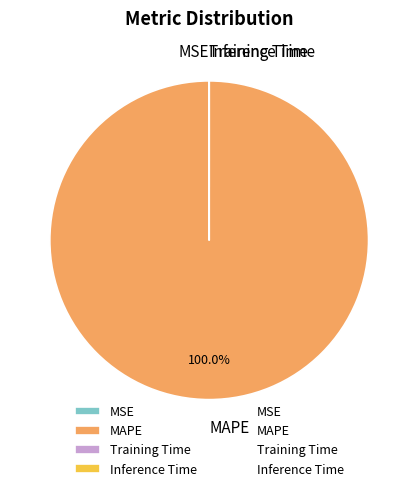

To the nearest percent, what is the average slice percentage?

25%